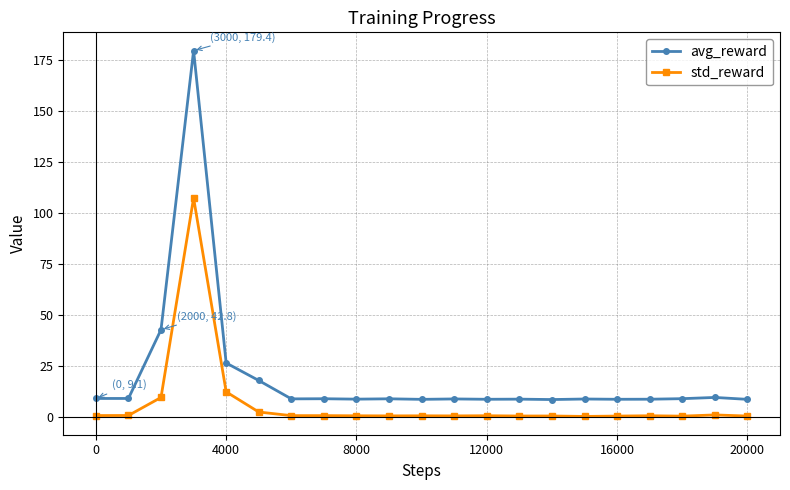

What is the highest value of the avg_reward series?

179.4